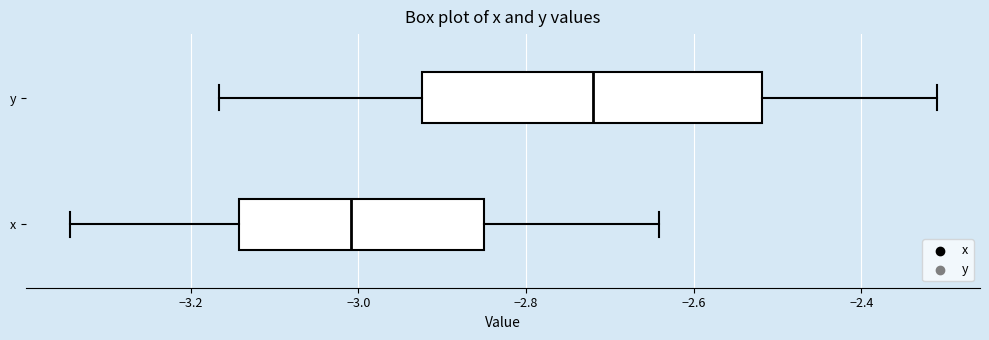

Which box has the furthest to the left median line?

x